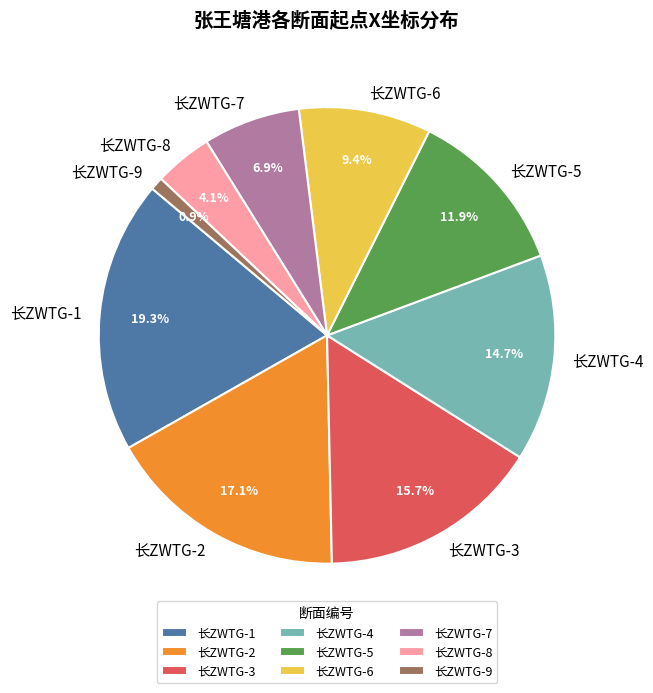

Count the number of slices in the pie.

9